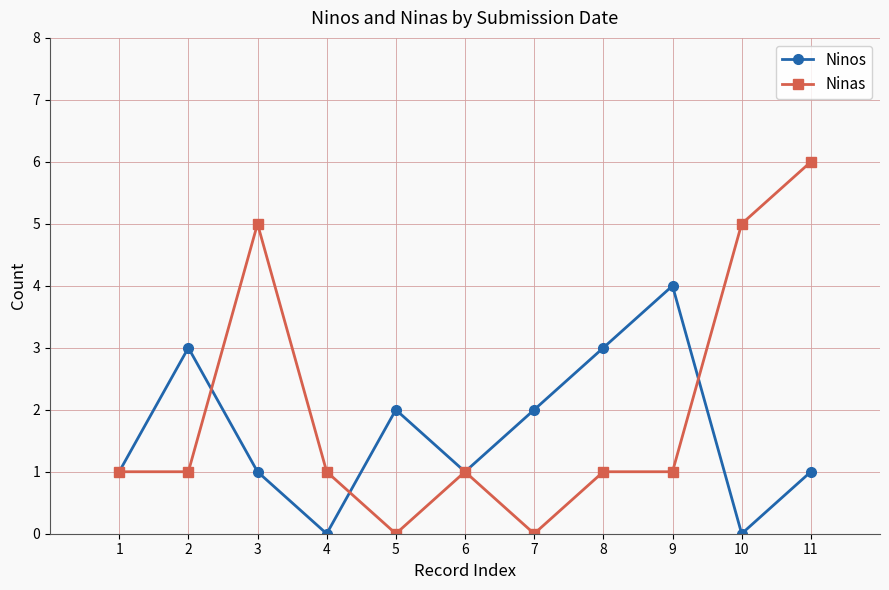

Reading left to right, what are all the values shown in this chart?

Ninos: 1=1	2=3	3=1	4=0	5=2	6=1	7=2	8=3	9=4	10=0	11=1
Ninas: 1=1	2=1	3=5	4=1	5=0	6=1	7=0	8=1	9=1	10=5	11=6